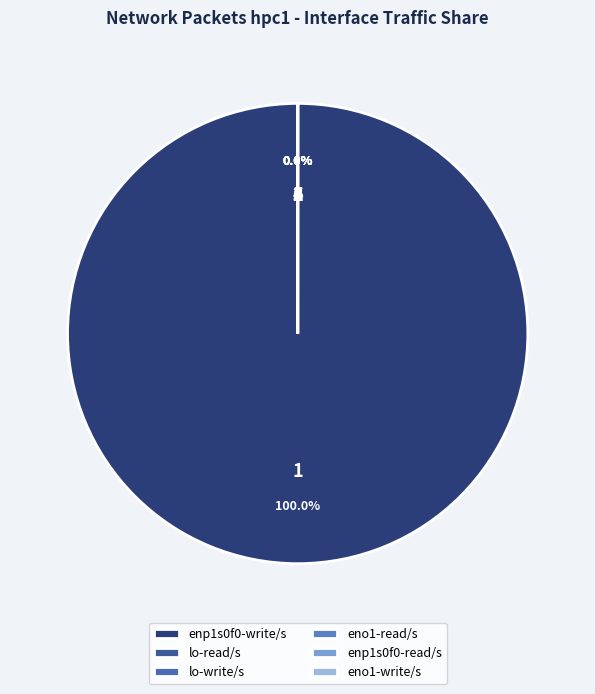

Which slice is the largest?

enp1s0f0-write/s